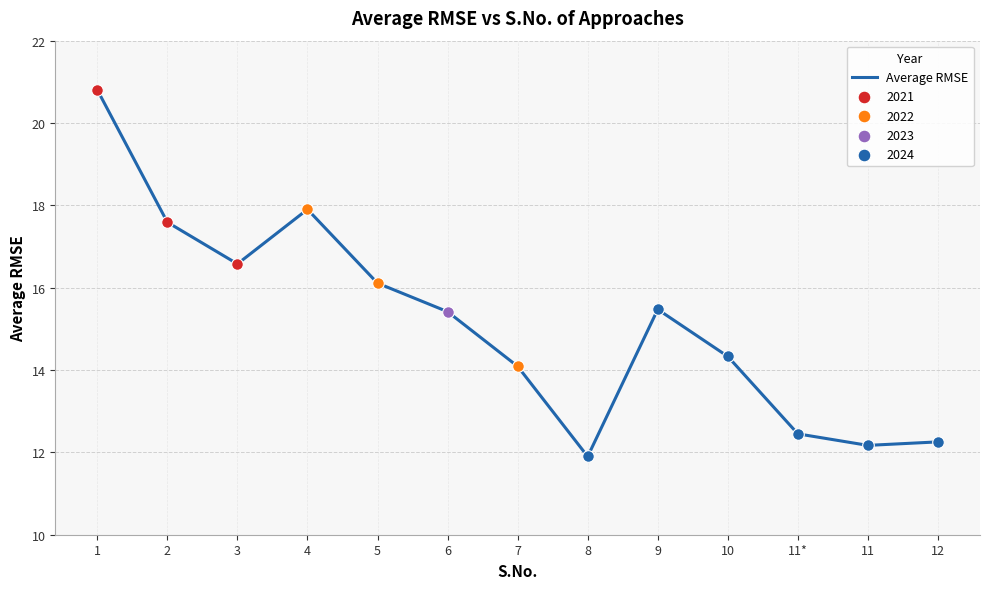

Which has a higher value, 2 or 4?

4